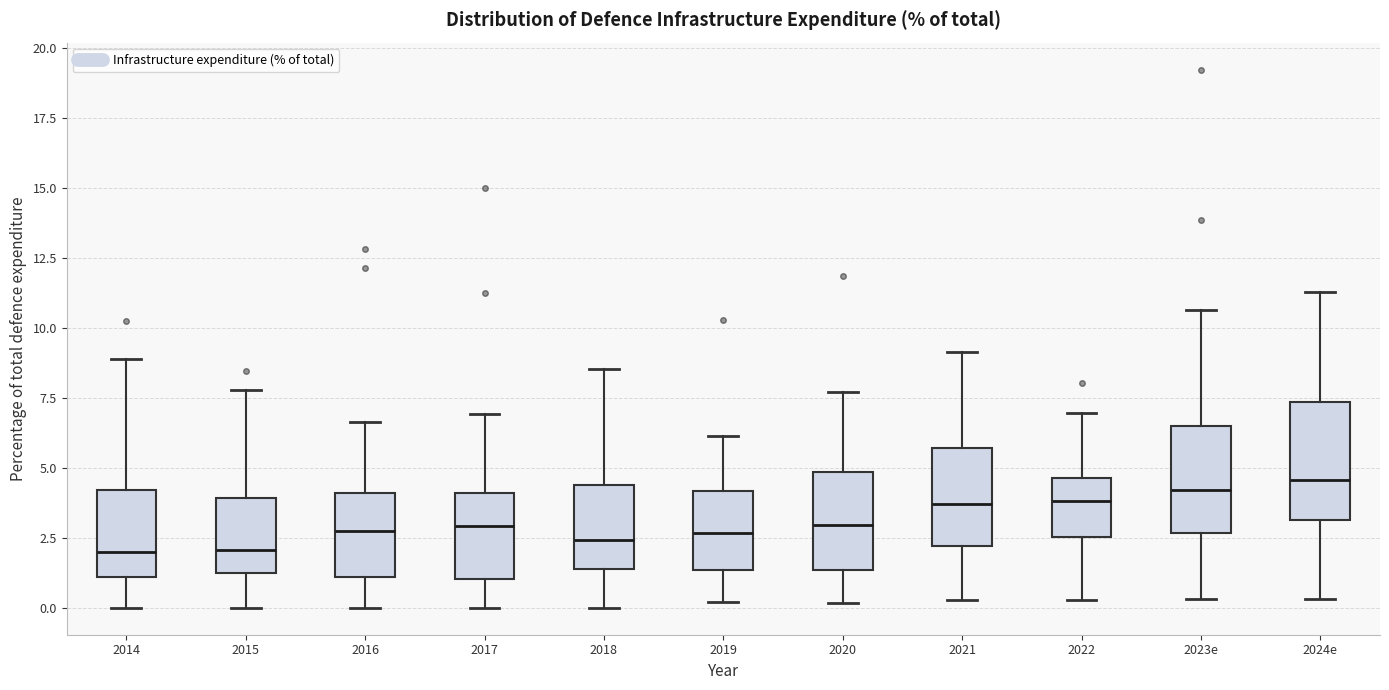

Where does the lower whisker of the box for 2019 end on the y-axis? The values are not printed on the chart, so give them approximately, as read against the axis.

0.0